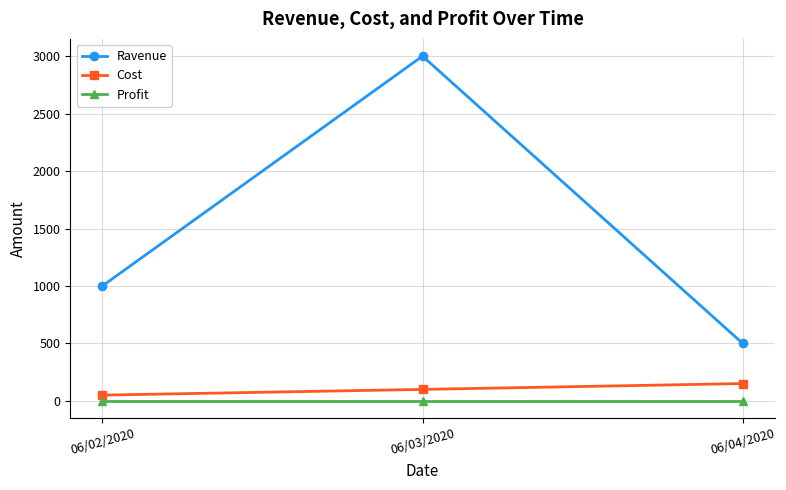

What is the label of the 1st point from the left?

06/02/2020